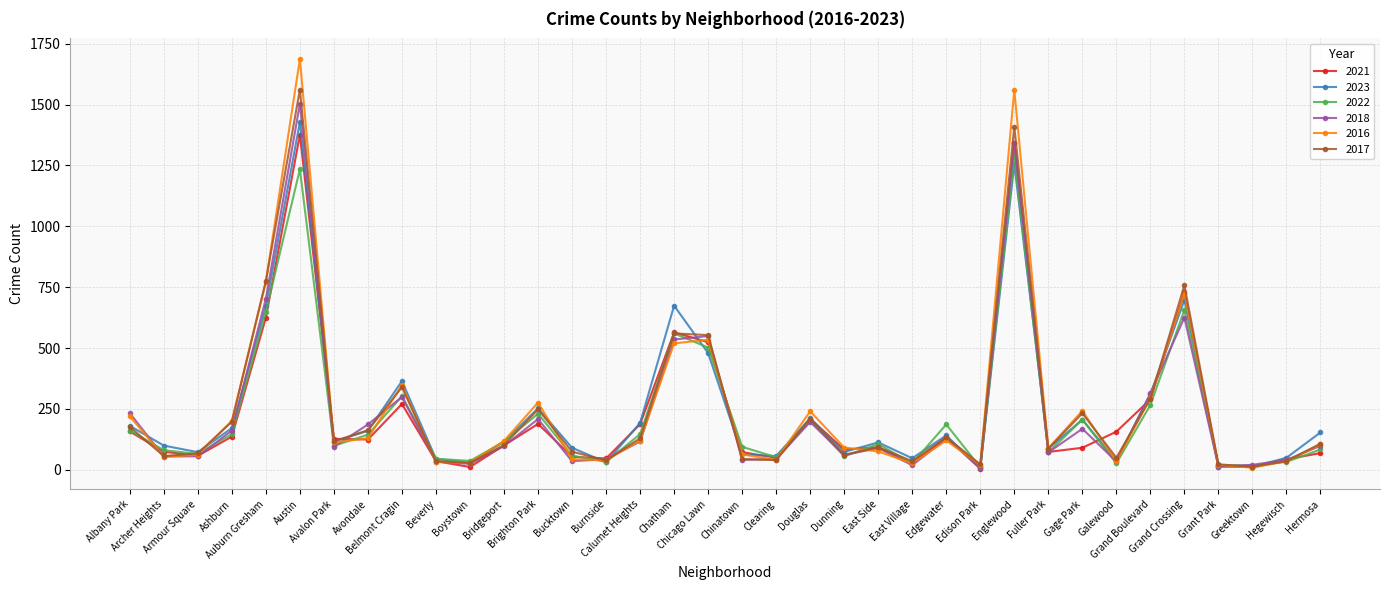

What is the highest value of the 2016 series?

1688